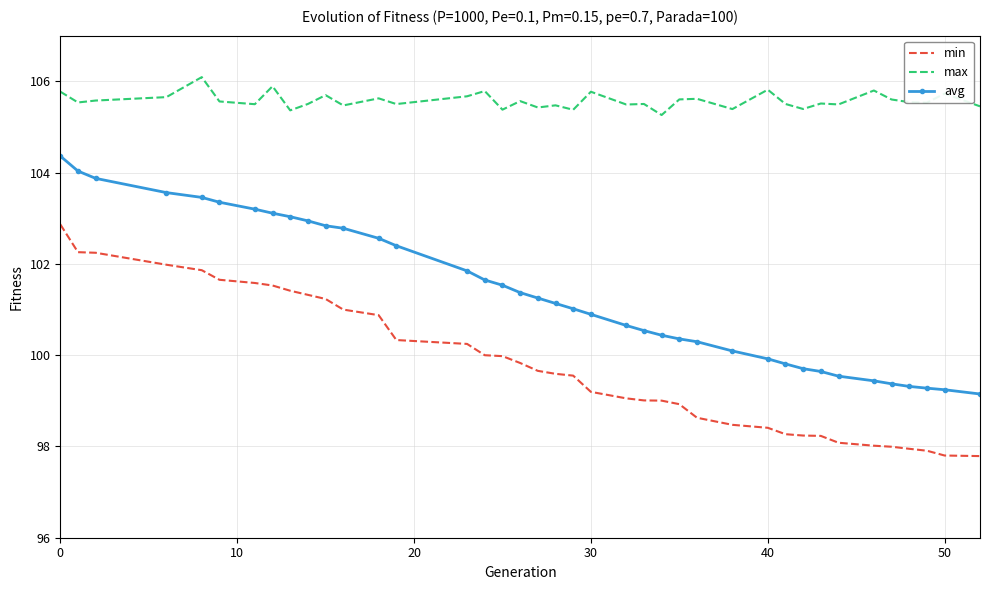

What is the lowest value of the max series?

105.3